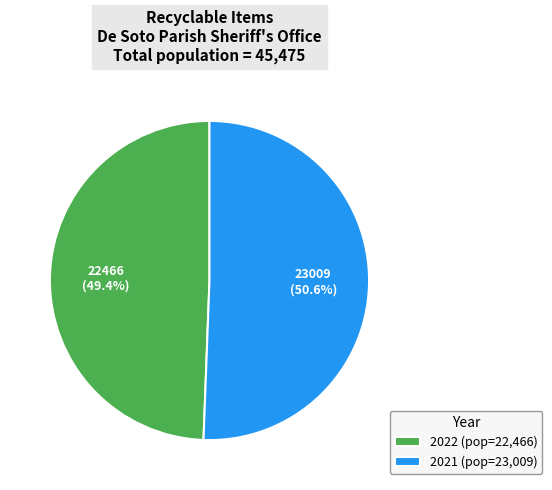

Does 2021 account for over 50% of the chart?

Yes